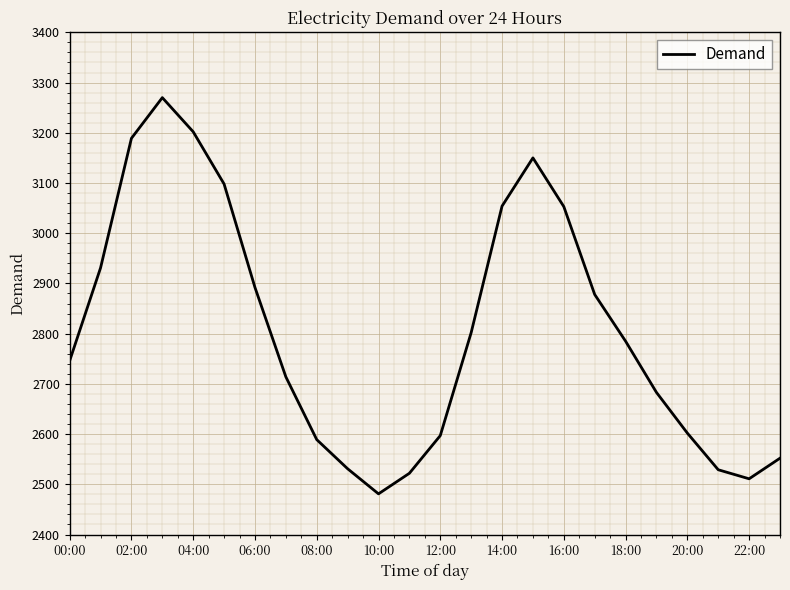

What is the greatest value displayed?

3270